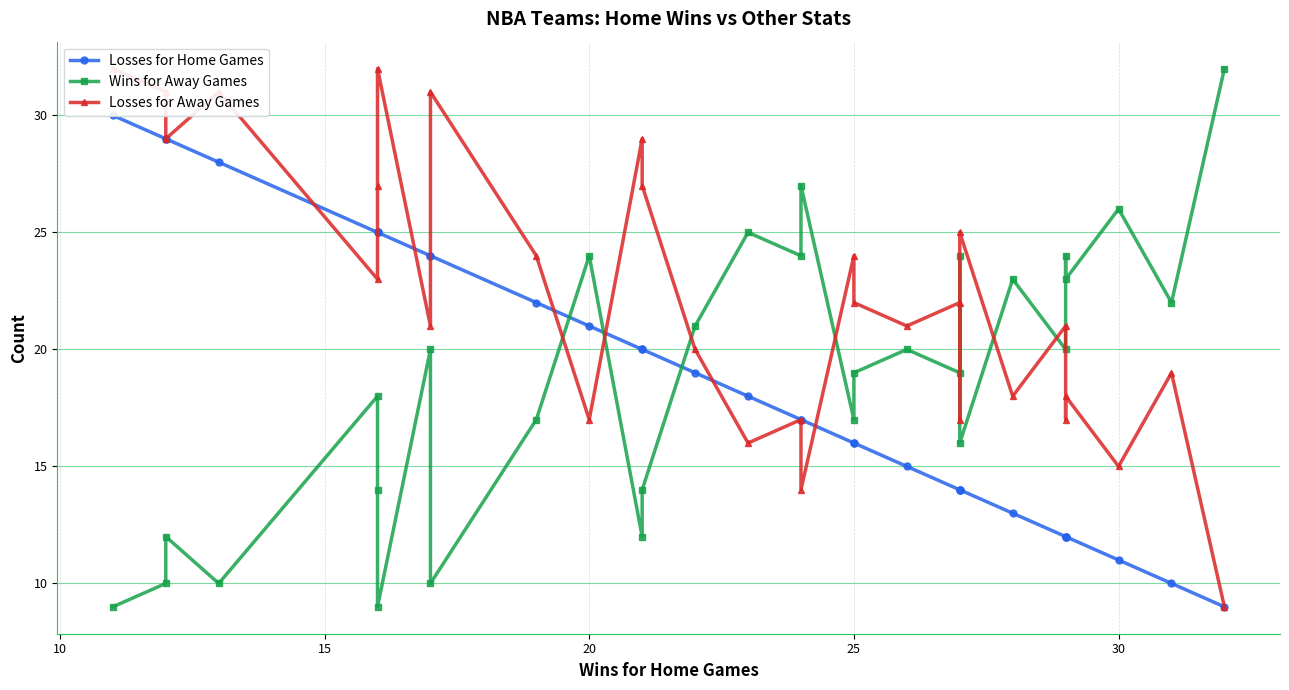

How many categories are shown in the chart?

30